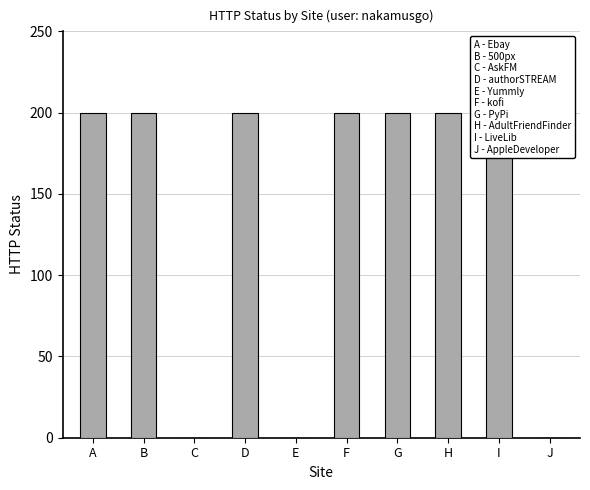

Which has a higher value, A or D?

A